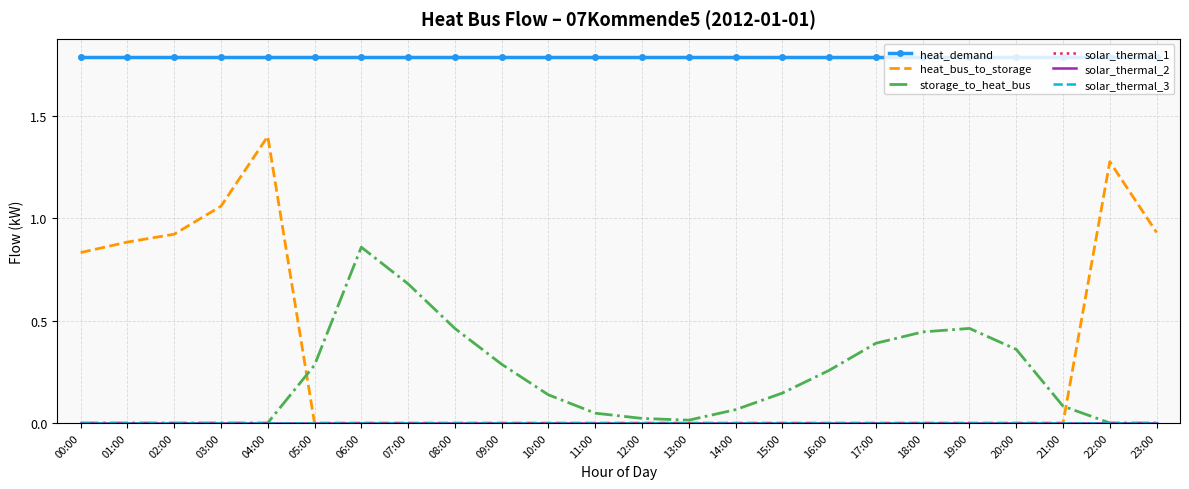

Reading right to left, list all the values displayed in this chart.

heat_demand: 1.8	1.8	1.8	1.8	1.8	1.8	1.8	1.8	1.8	1.8	1.8	1.8	1.8	1.8	1.8	1.8	1.8	1.8	1.8	1.8	1.8	1.8	1.8	1.8
heat_bus_to_storage: 0.9	1.3	0.0	0.0	0.0	0.0	0.0	0.0	0.0	0.0	0.0	0.0	0.0	0.0	0.0	0.0	0.0	0.0	0.0	1.4	1.1	0.9	0.9	0.8
storage_to_heat_bus: 0.0	0.0	0.1	0.4	0.5	0.4	0.4	0.3	0.1	0.1	0.0	0.0	0.0	0.1	0.3	0.5	0.7	0.9	0.3	0.0	0.0	0.0	0.0	0.0
solar_thermal_1: 0.0	0.0	0.0	0.0	0.0	0.0	0.0	0.0	0.0	0.0	0.0	0.0	0.0	0.0	0.0	0.0	0.0	0.0	0.0	0.0	0.0	0.0	0.0	0.0
solar_thermal_2: 0.0	0.0	0.0	0.0	0.0	0.0	0.0	0.0	0.0	0.0	0.0	0.0	0.0	0.0	0.0	0.0	0.0	0.0	0.0	0.0	0.0	0.0	0.0	0.0
solar_thermal_3: 0.0	0.0	0.0	0.0	0.0	0.0	0.0	0.0	0.0	0.0	0.0	0.0	0.0	0.0	0.0	0.0	0.0	0.0	0.0	0.0	0.0	0.0	0.0	0.0